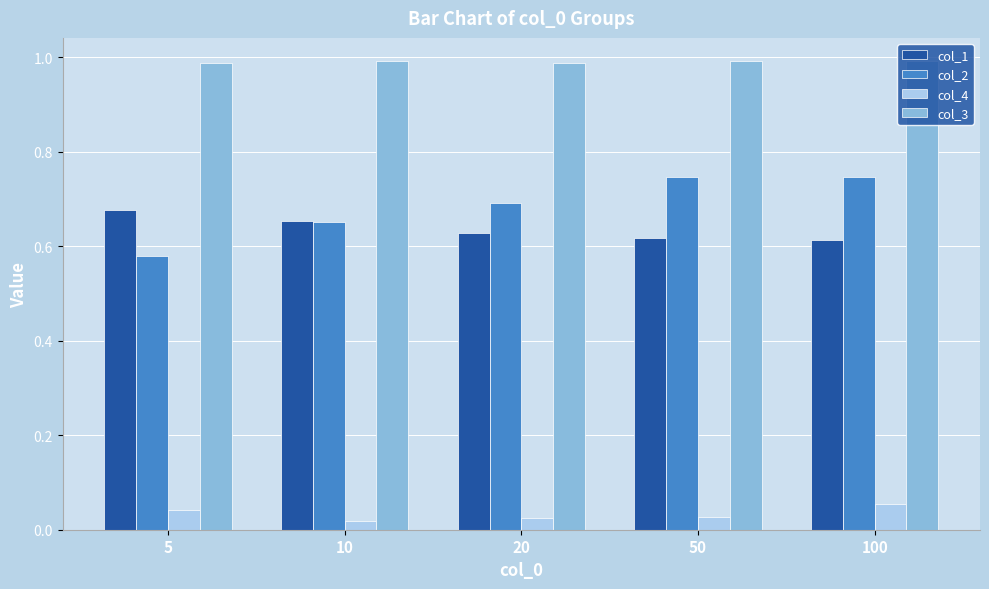

Is the value of col_3 at 20 greater than the value of col_2 at 100?

Yes